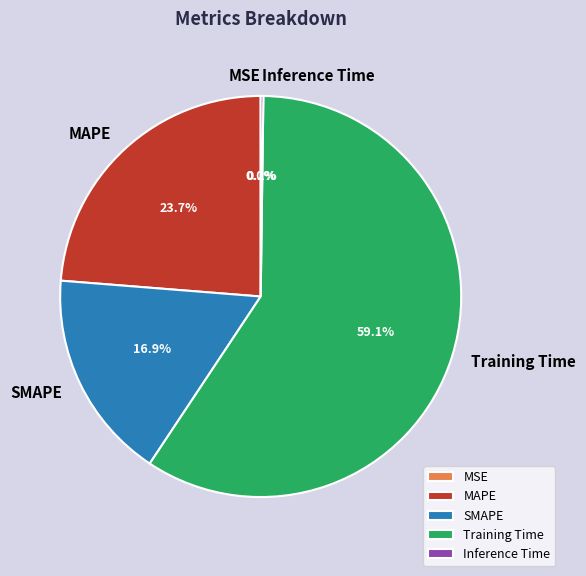

Approximately how many times larger is the value at SMAPE compared to Training Time?

0.3